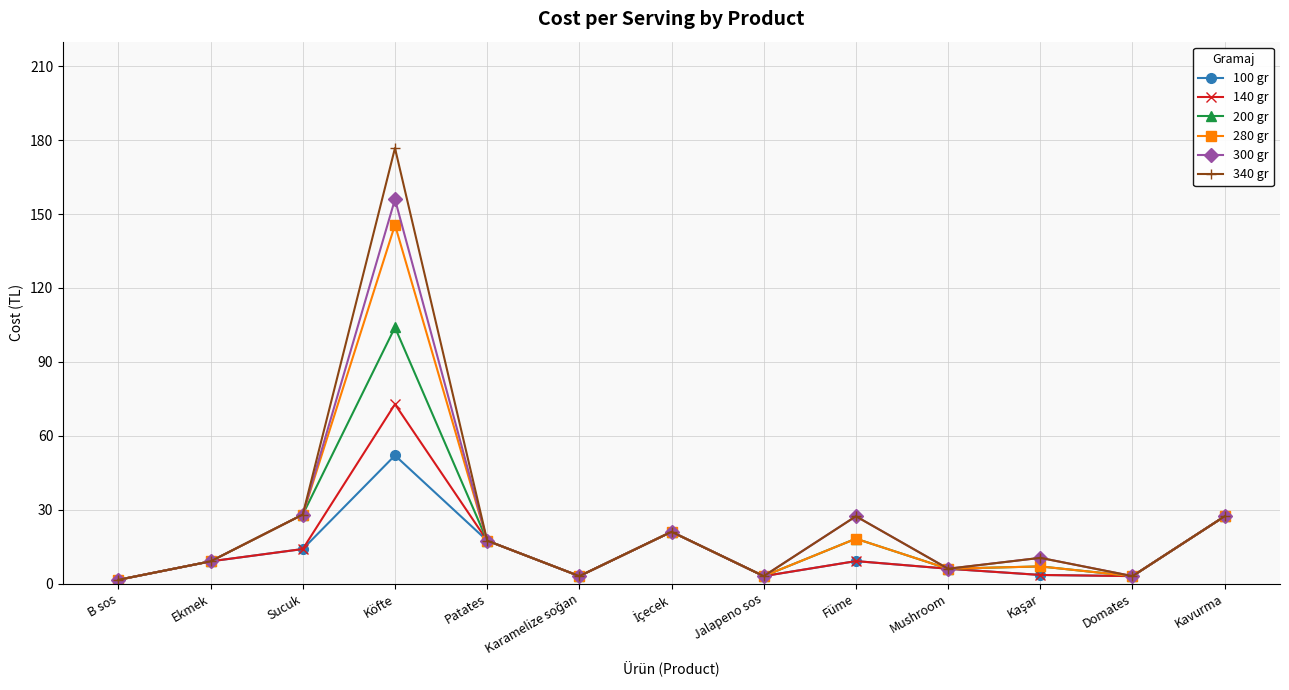

What is the total value across all series at Patates?

104.4